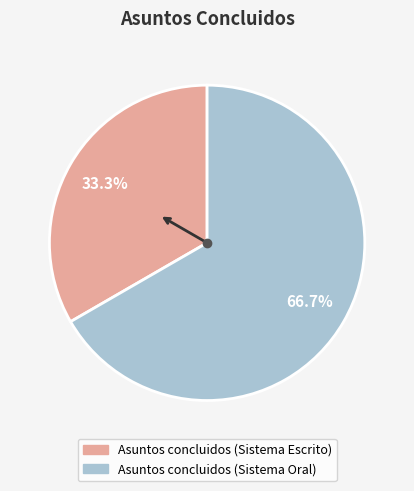

How many slices are in this pie chart?

2